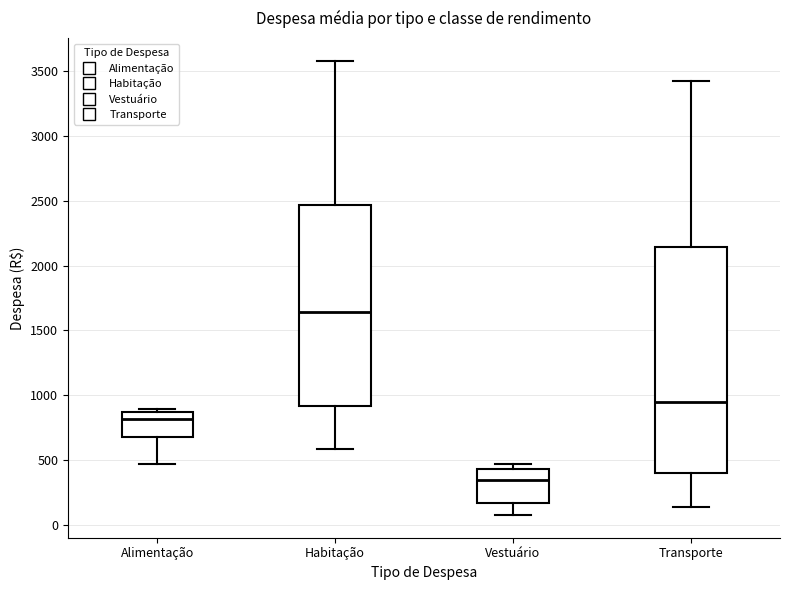

Comparing the boxes themselves (not the whiskers), which one is the tallest?

Transporte